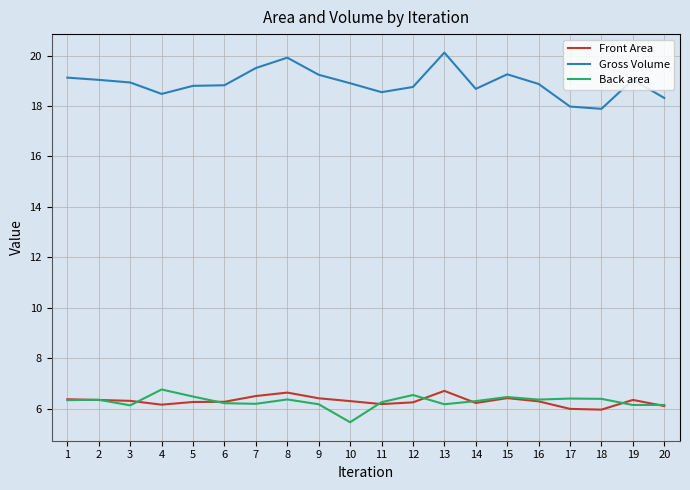

Which label corresponds to the smallest value in the chart?

10